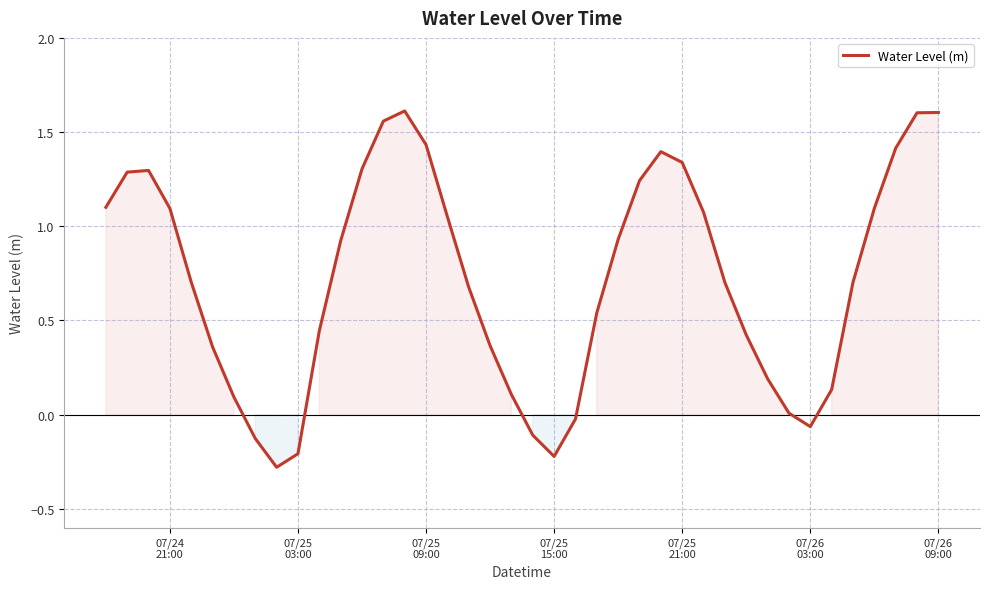

What is the smallest value displayed?

-0.3